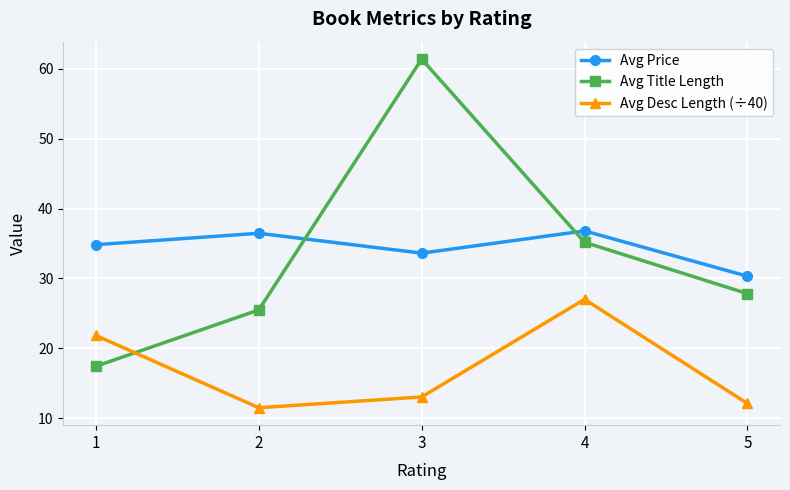

List the series in order of their peak value, lowest first.

Avg Desc Length (÷40), Avg Price, Avg Title Length